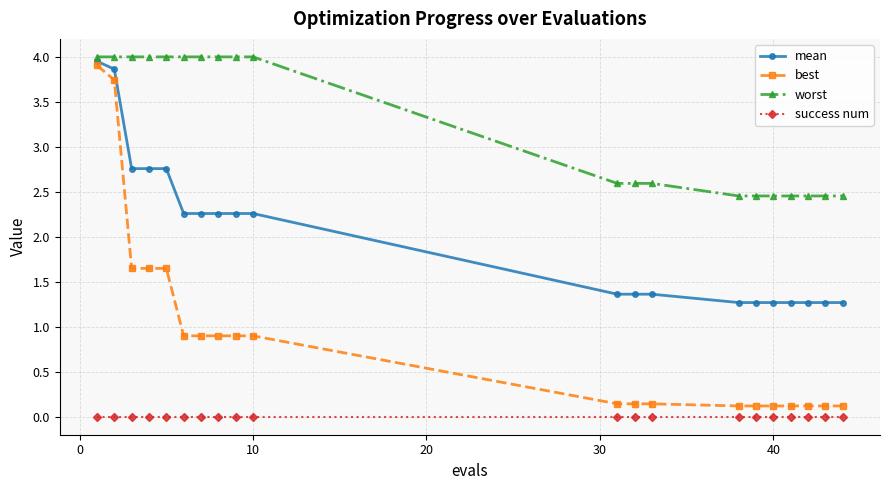

List the series in order of their peak value, highest first.

worst, mean, best, success num